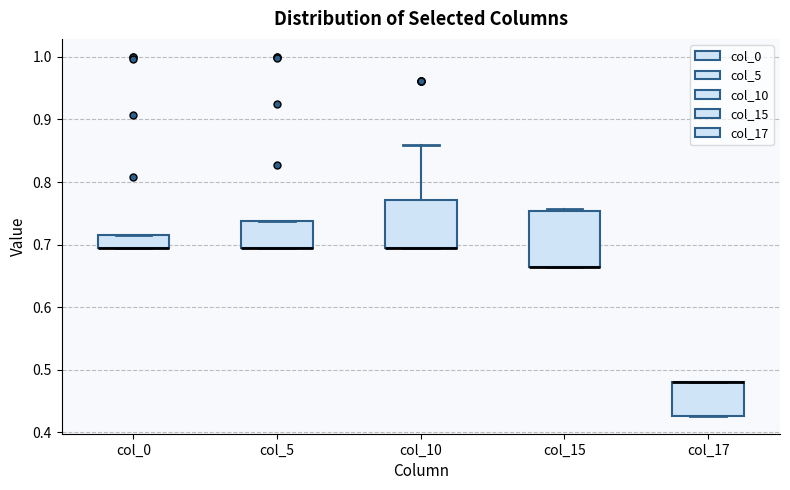

Reading left to right, read every box against the y-axis: the position of its median line, the range the box covers, and the ends of its whiskers. The values are not printed on the chart, so give them approximately, as read against the axis.

col_0: median 0.70 (drawn on the box's lower edge), box 0.70 to 0.71, whiskers 0.70 to 0.71
col_5: median 0.70 (drawn on the box's lower edge), box 0.70 to 0.74, whiskers 0.70 to 0.74
col_10: median 0.70 (drawn on the box's lower edge), box 0.70 to 0.77, whiskers 0.70 to 0.86
col_15: median 0.66 (drawn on the box's lower edge), box 0.66 to 0.75, whiskers 0.66 to 0.76
col_17: median 0.48 (drawn on the box's upper edge), box 0.43 to 0.48, whiskers 0.43 to 0.48